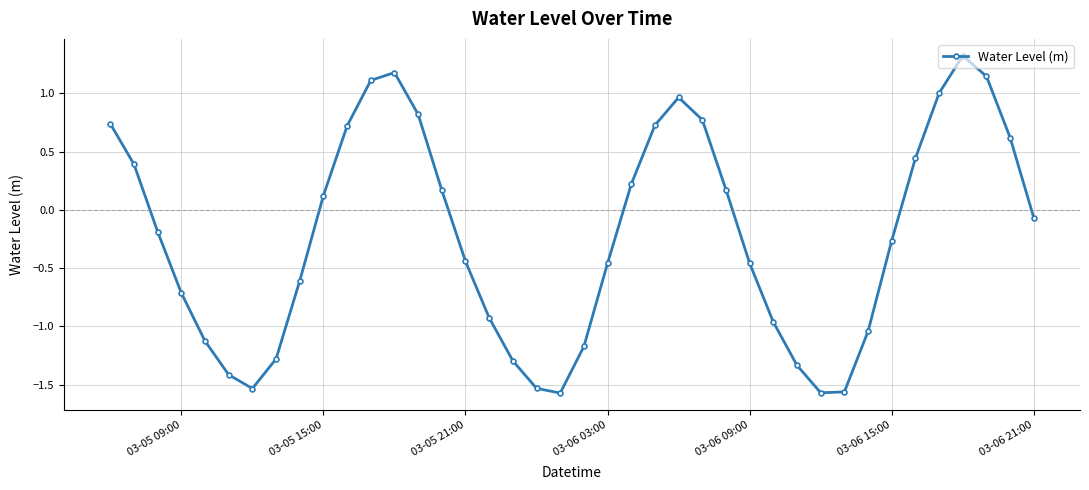

What is the greatest value displayed?

1.3